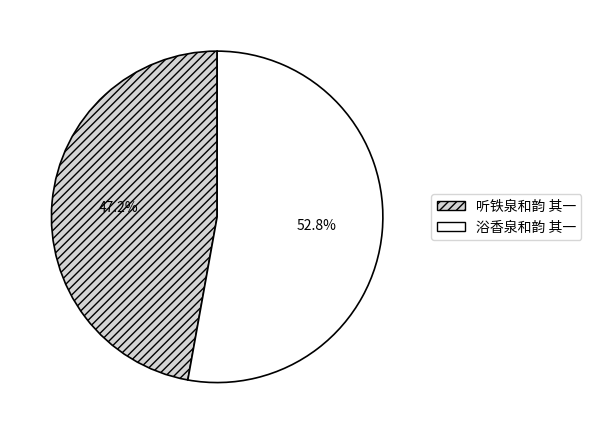

True or false: 浴香泉和韵 其一 accounts for 48% of the total.

False